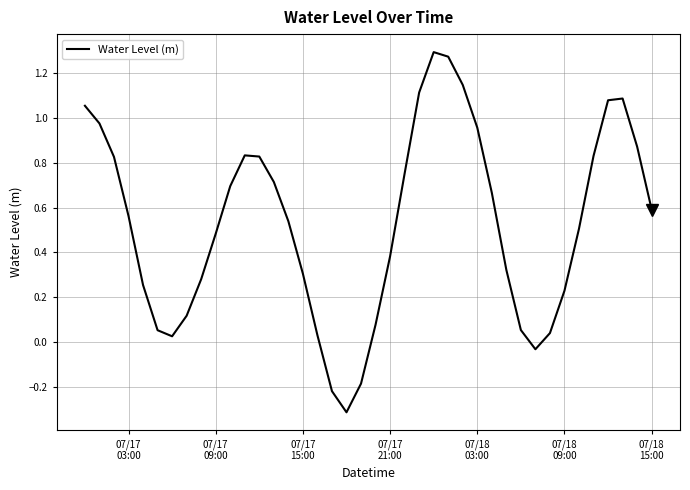

What is the sum of all values?

21.1